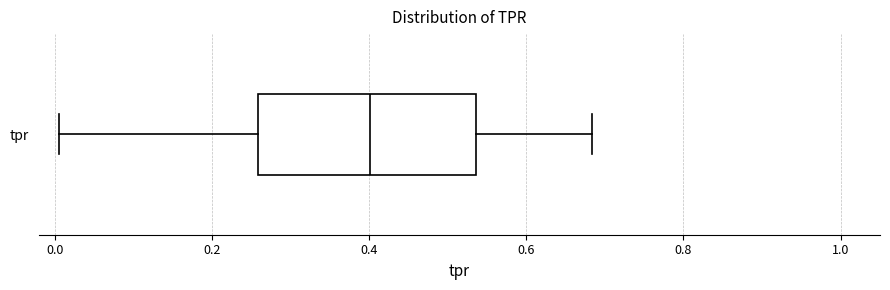

Transcribe this box plot: give where the median line is, the range the box spans, and where the two whiskers end, as read against the x-axis. The values are not printed on the chart, so give them approximately, as read against the axis.

median 0.40, box 0.26 to 0.54, whiskers 0.00 to 0.68